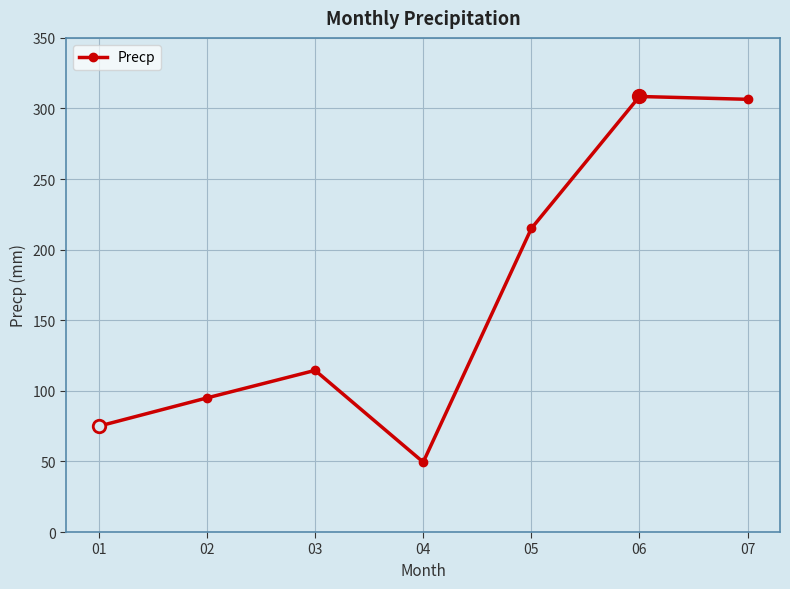

How many points are lower than both their immediate neighbors (excluding endpoints)?

1